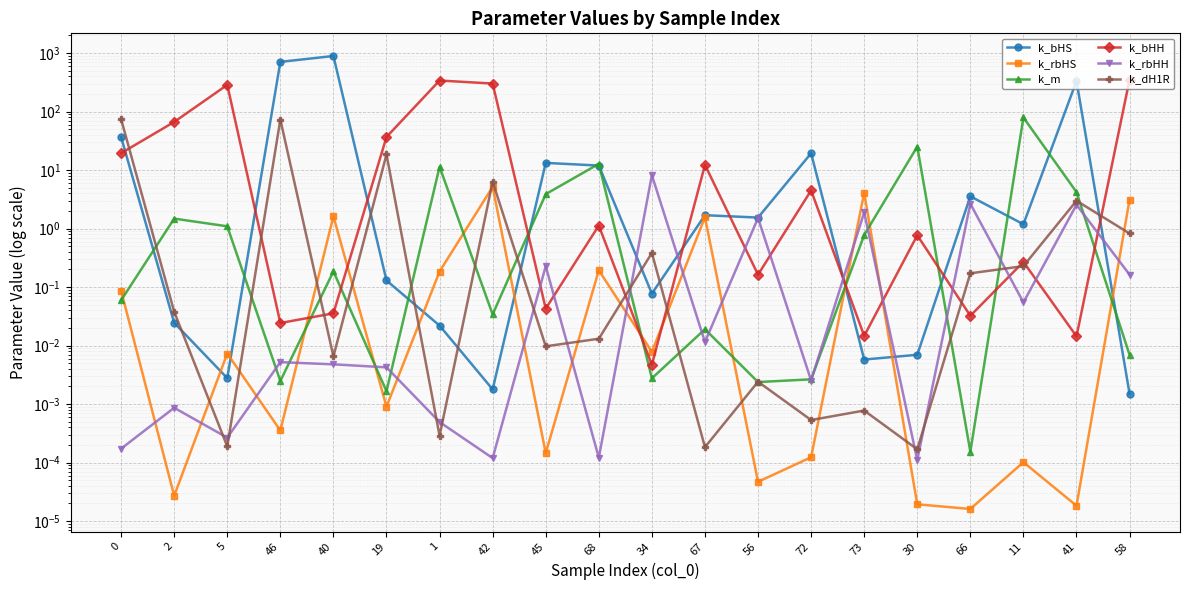

List the labels in order of k_rbHS value, largest first.

42, 73, 58, 40, 67, 68, 1, 0, 34, 5, 19, 46, 45, 72, 11, 56, 2, 30, 41, 66